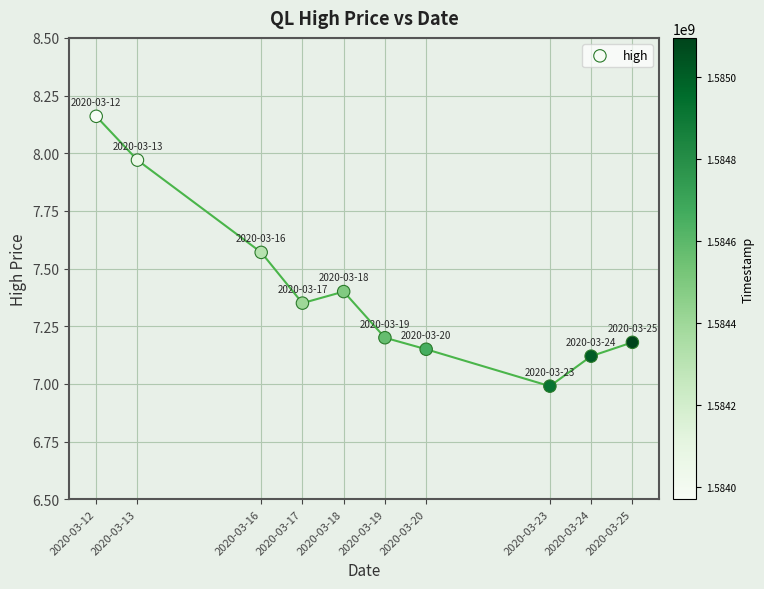

What is the average Y value?

7.4